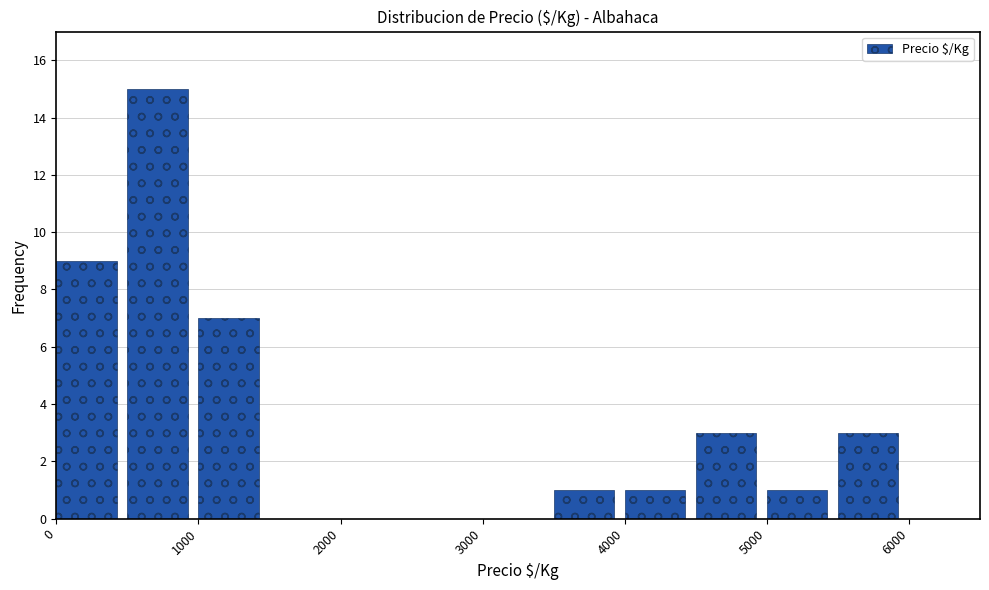

Reading left to right, list every bar in this chart as the range it spans on the x-axis followed by its height. The values are not printed on the chart, so give them approximately, as read against the axis.

0 to 500: 9
500 to 1000: 15
1000 to 1500: 7
1500 to 2000: 0
2000 to 2500: 0
2500 to 3000: 0
3000 to 3500: 0
3500 to 4000: 1
4000 to 4500: 1
4500 to 5000: 3
5000 to 5500: 1
5500 to 6000: 3